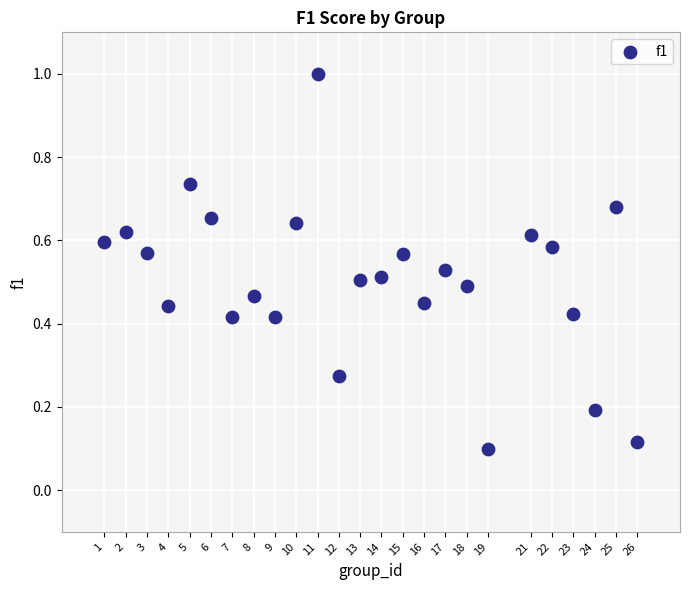

What is the range of Y values (max minus min)?

0.9